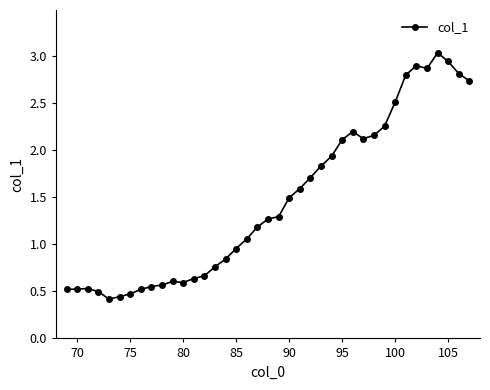

What is the sum of all values?

57.0